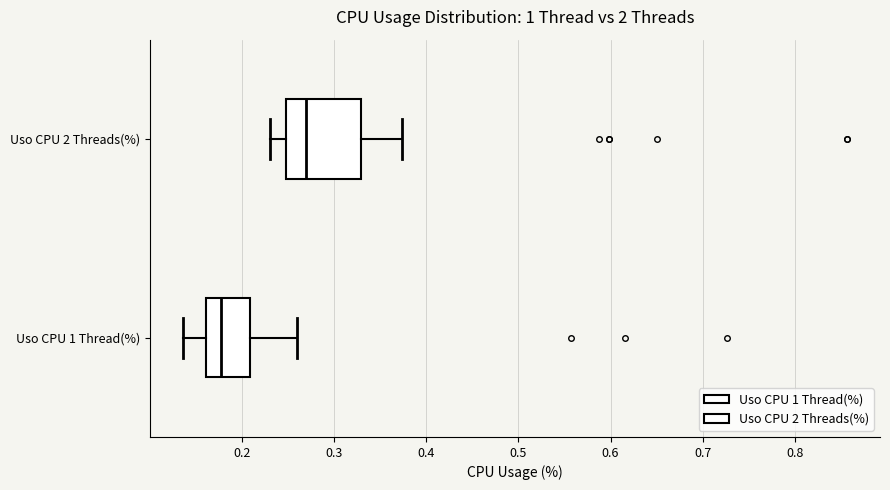

Reading bottom to top, transcribe this box plot: for each box, give where its median line is, the range the box spans, and where its two whiskers end, as read against the x-axis. The values are not printed on the chart, so give them approximately, as read against the axis.

Uso CPU 1 Thread(%): median 0.18, box 0.16 to 0.21, whiskers 0.14 to 0.26
Uso CPU 2 Threads(%): median 0.27, box 0.25 to 0.33, whiskers 0.23 to 0.37